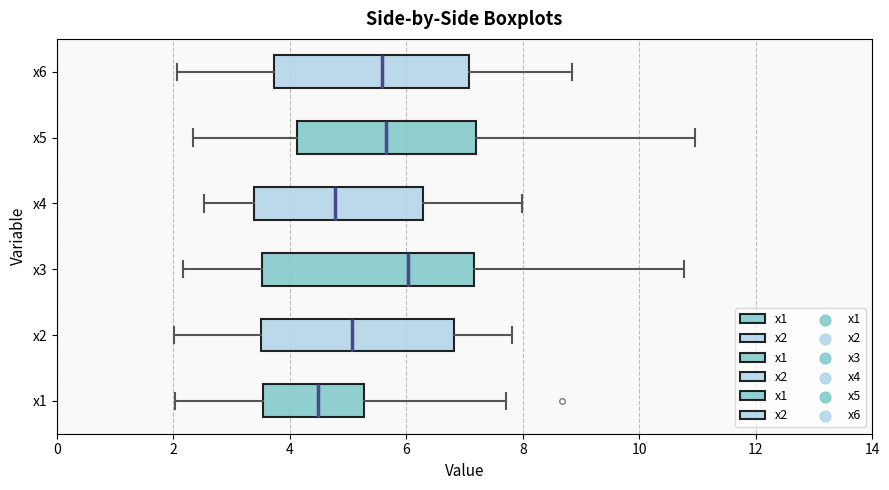

Reading bottom to top, read every box against the x-axis: the position of its median line, the range the box covers, and the ends of its whiskers. The values are not printed on the chart, so give them approximately, as read against the axis.

x1: median 4.4, box 3.6 to 5.2, whiskers 2.0 to 7.8
x2: median 5.0, box 3.6 to 6.8, whiskers 2.0 to 7.8
x3: median 6.0, box 3.6 to 7.2, whiskers 2.2 to 10.8
x4: median 4.8, box 3.4 to 6.2, whiskers 2.6 to 8.0
x5: median 5.6, box 4.2 to 7.2, whiskers 2.4 to 11.0
x6: median 5.6, box 3.8 to 7.0, whiskers 2.0 to 8.8